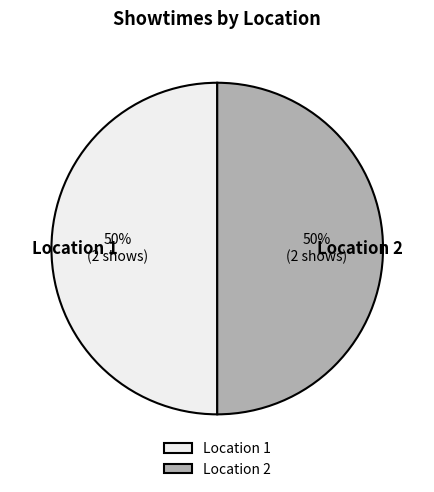

To the nearest percent, what is the combined percentage of Location 2 and Location 1?

100%